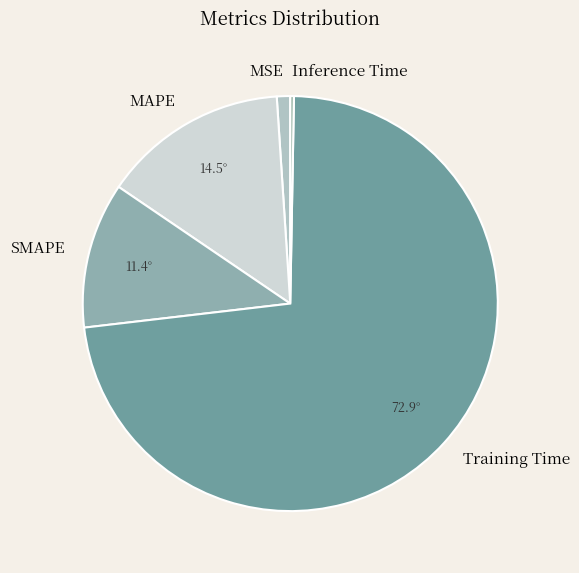

True or false: Training Time accounts for 67% of the total.

False